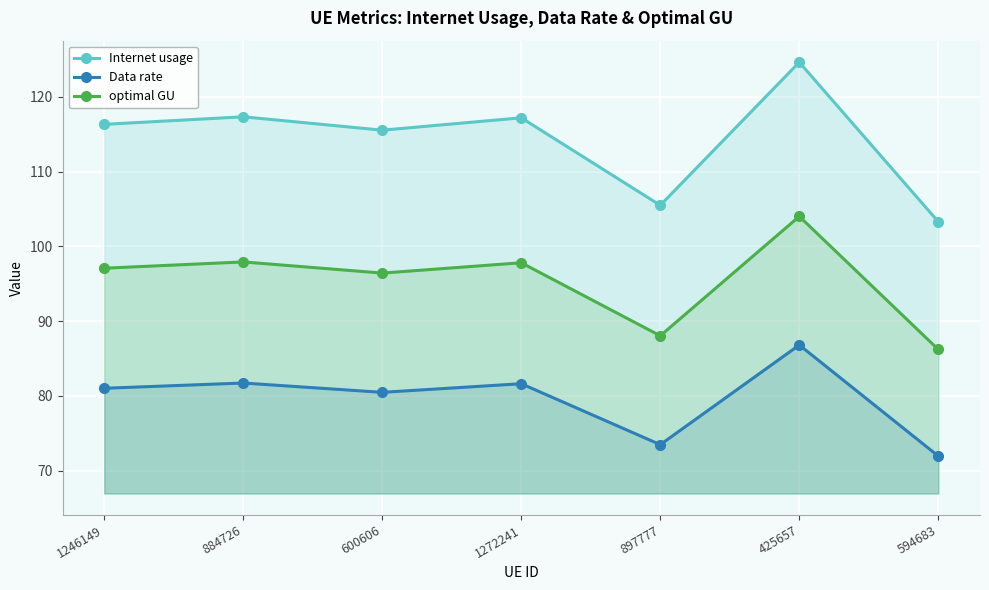

True or false: Internet usage has a value of 117.3 at 884726.

True